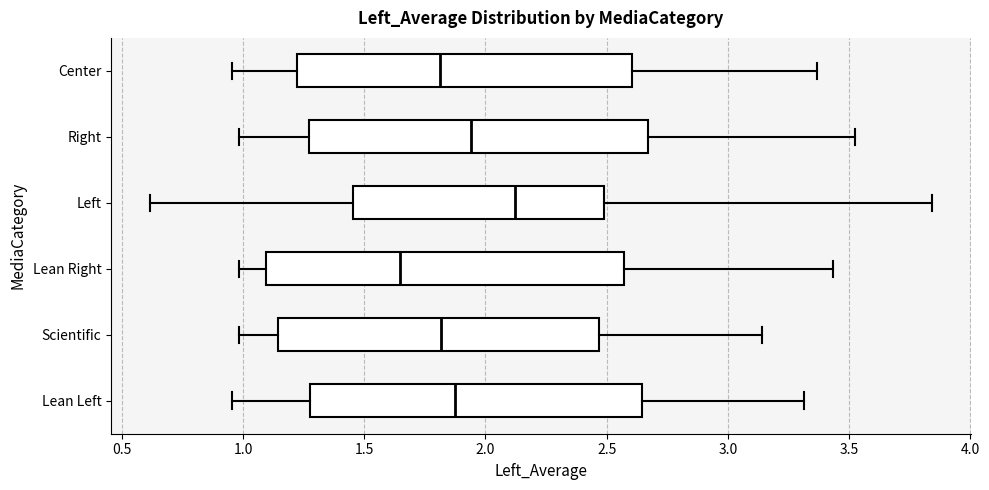

Reading bottom to top, read every box against the x-axis: the position of its median line, the range the box covers, and the ends of its whiskers. The values are not printed on the chart, so give them approximately, as read against the axis.

Lean Left: median 1.85, box 1.30 to 2.65, whiskers 0.95 to 3.30
Scientific: median 1.80, box 1.15 to 2.45, whiskers 1.00 to 3.15
Lean Right: median 1.65, box 1.10 to 2.55, whiskers 1.00 to 3.45
Left: median 2.10, box 1.45 to 2.50, whiskers 0.60 to 3.85
Right: median 1.95, box 1.25 to 2.65, whiskers 1.00 to 3.50
Center: median 1.80, box 1.20 to 2.60, whiskers 0.95 to 3.35